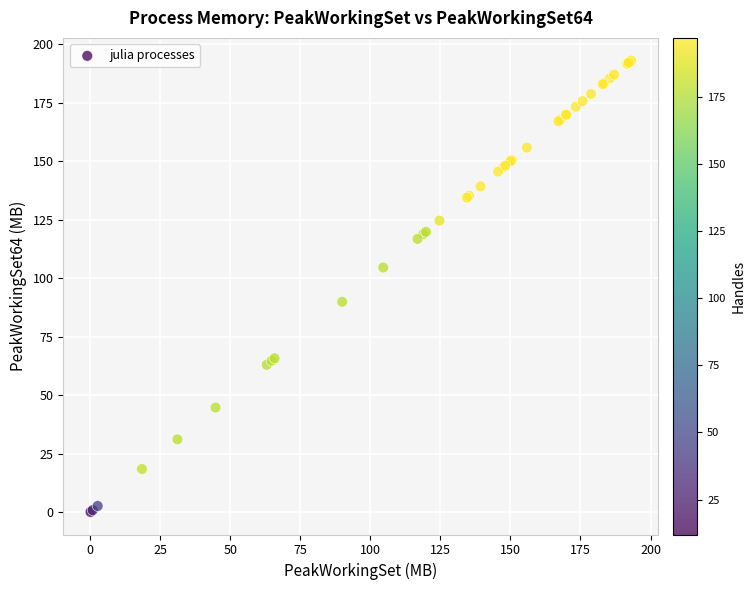

What Y value in the scatter plot is closest to 96?

89.9